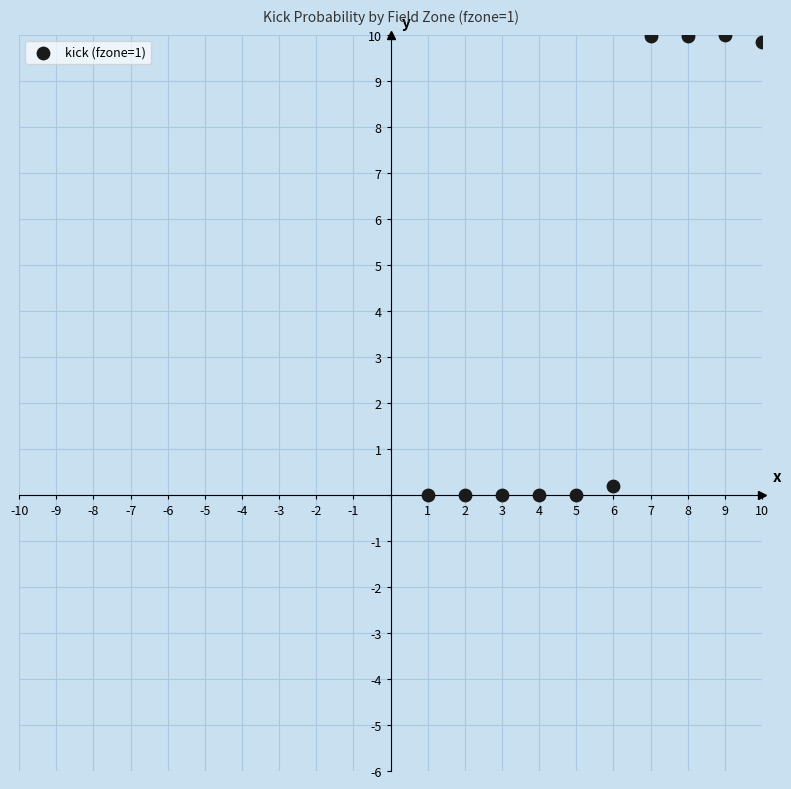

What is the average Y value?

4.0